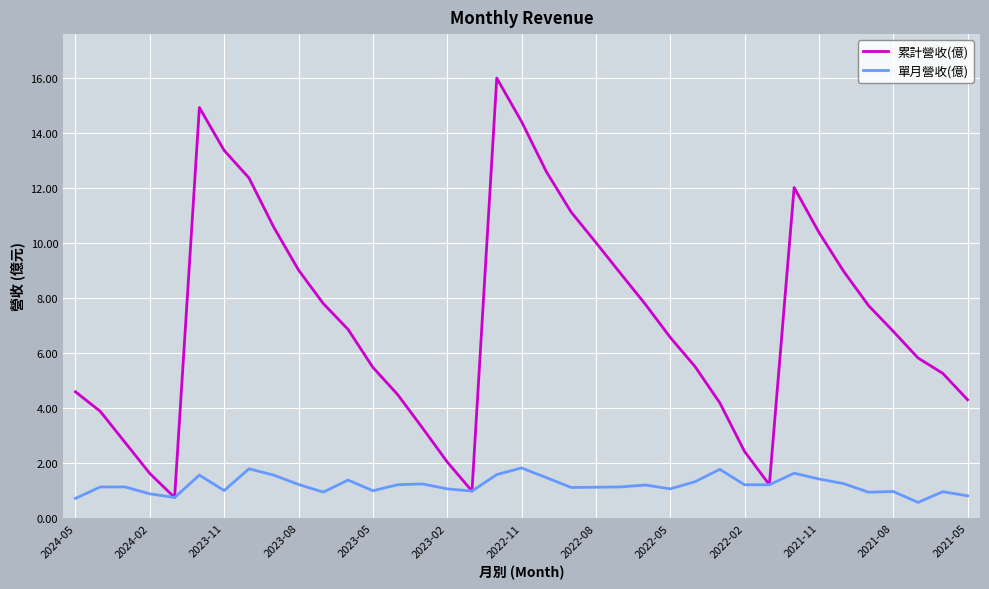

What is the maximum value for 累計營收(億)?

16.0